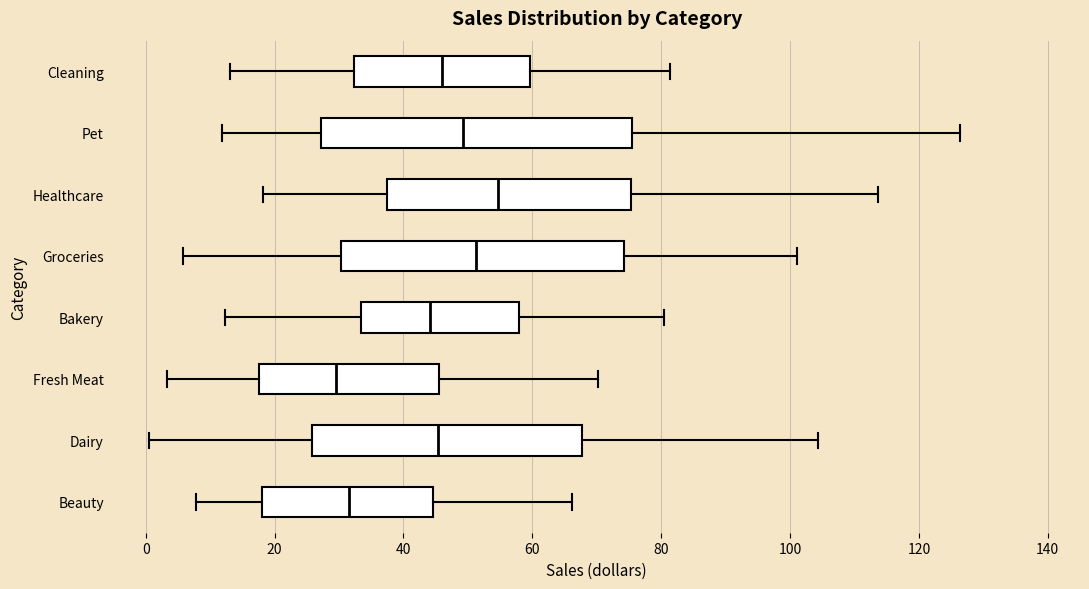

Which box is the widest, from its left edge to its right edge?

Pet